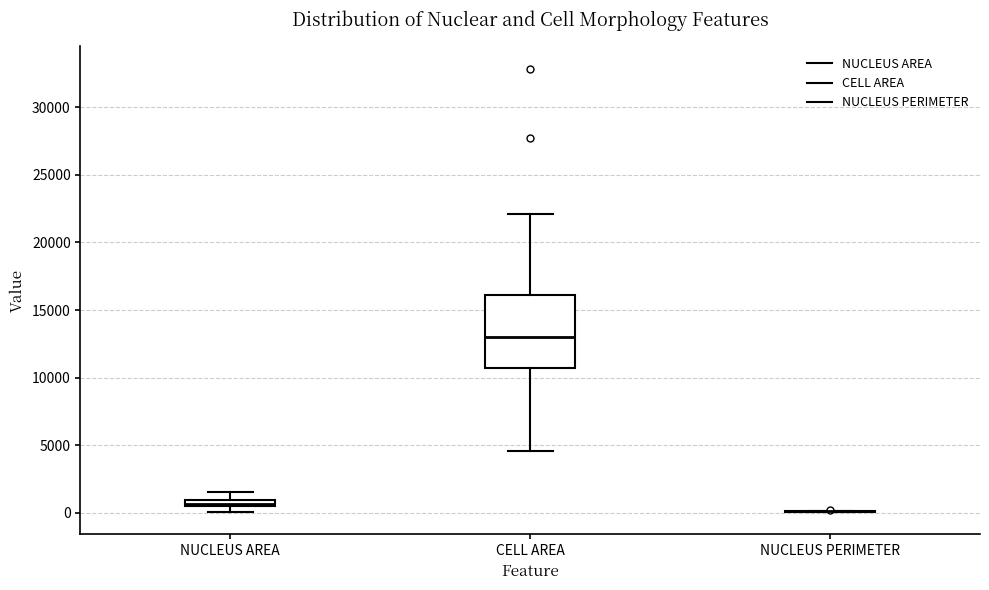

Where is the upper edge of the box for CELL AREA on the y-axis? The values are not printed on the chart, so give them approximately, as read against the axis.

16000